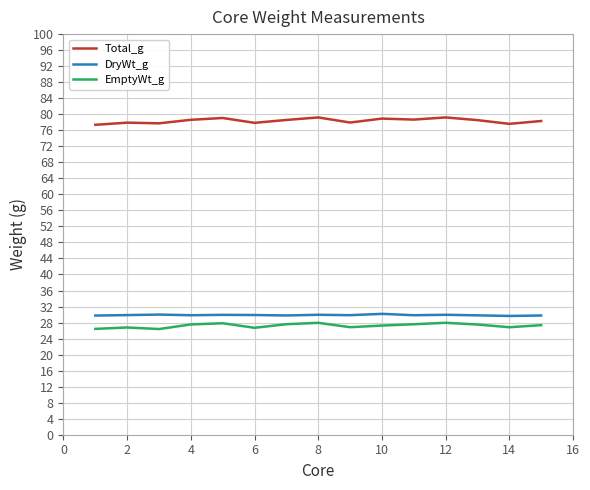

What is the minimum value for Total_g?

77.4